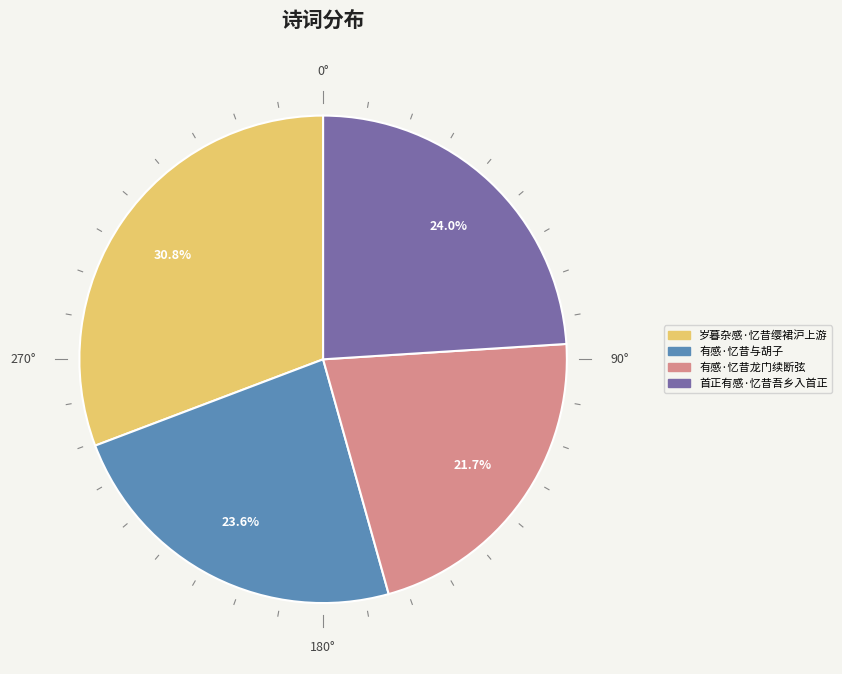

Approximately how many times larger is the value at 有感·忆昔龙门续断弦 compared to 有感·忆昔与胡子?

0.9